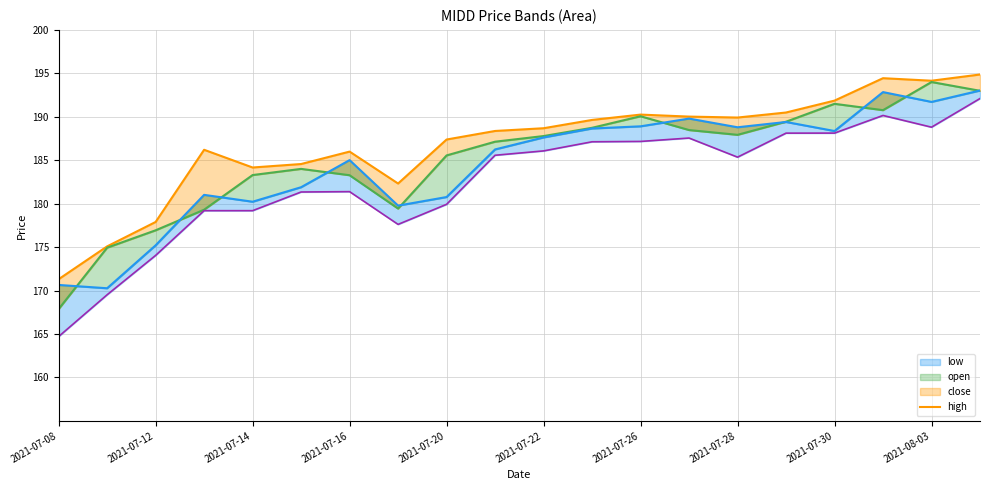

What is the value of the high point at the 11th from the left?

188.7